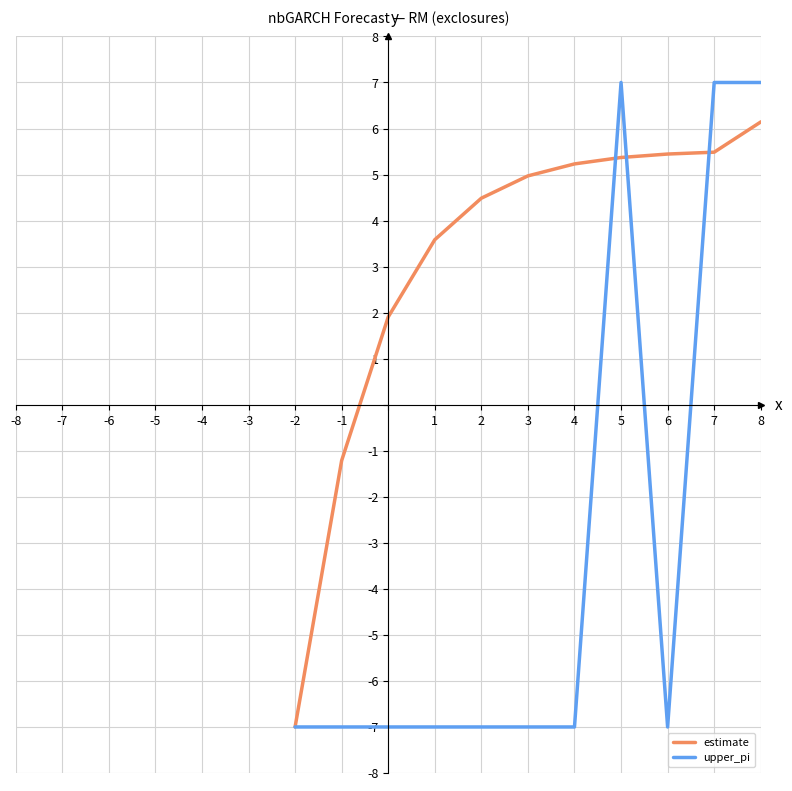

Rank the series by their average value, from lowest to highest.

upper_pi, estimate